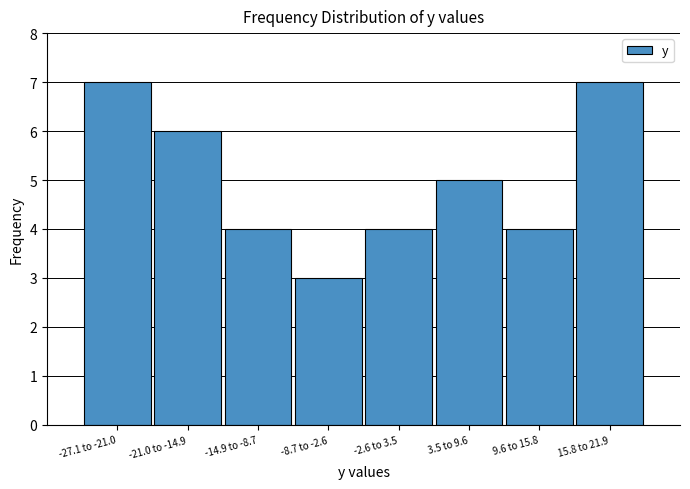

Reading left to right, transcribe all the data shown in this chart.

7	6	4	3	4	5	4	7